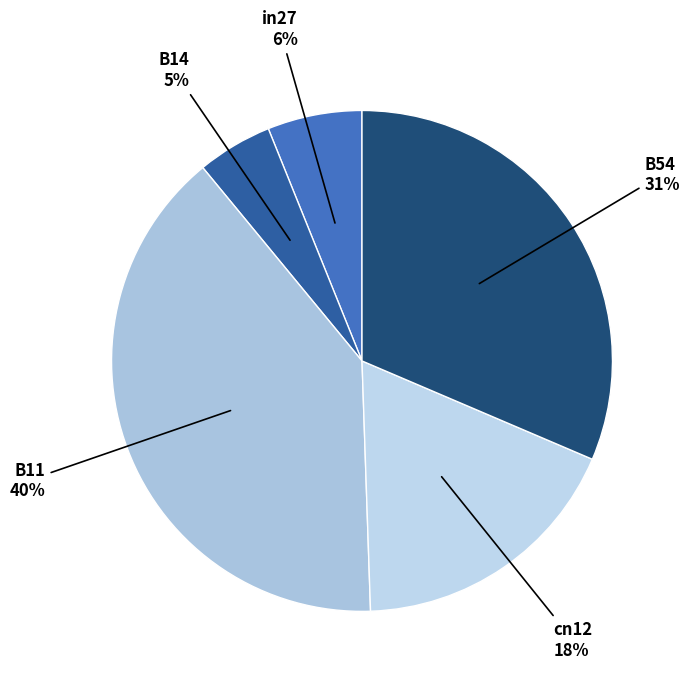

What is the smallest slice in the pie chart?

B14